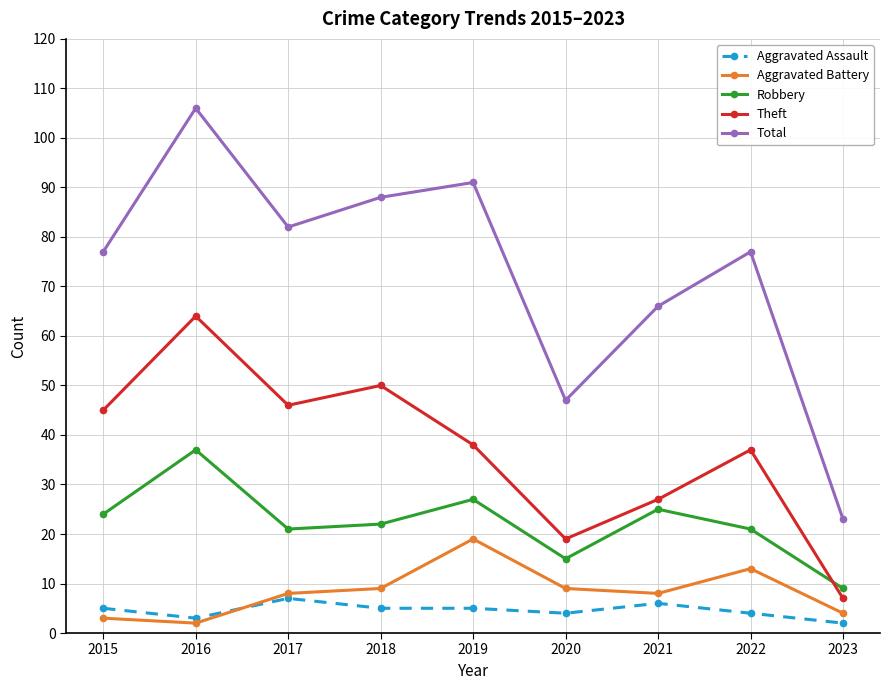

Where is the first local maximum for Theft?

2016